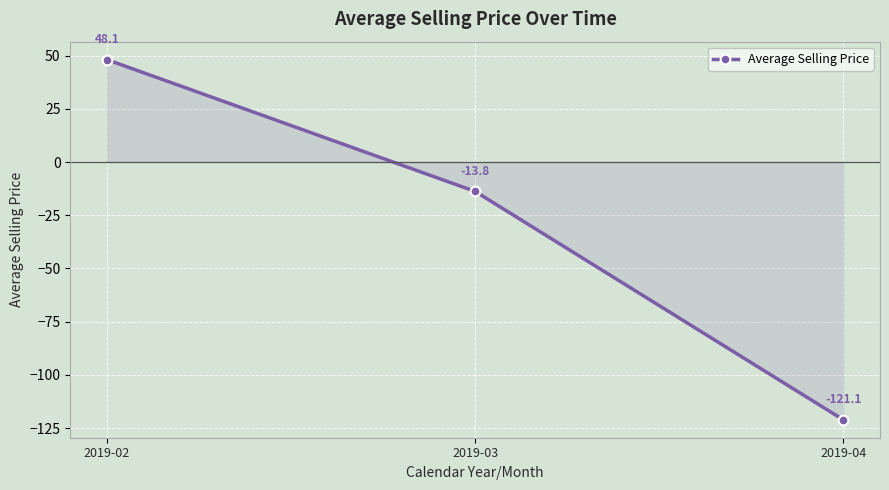

The chart shows a value of -121.1 at 2019-04. True or false?

True